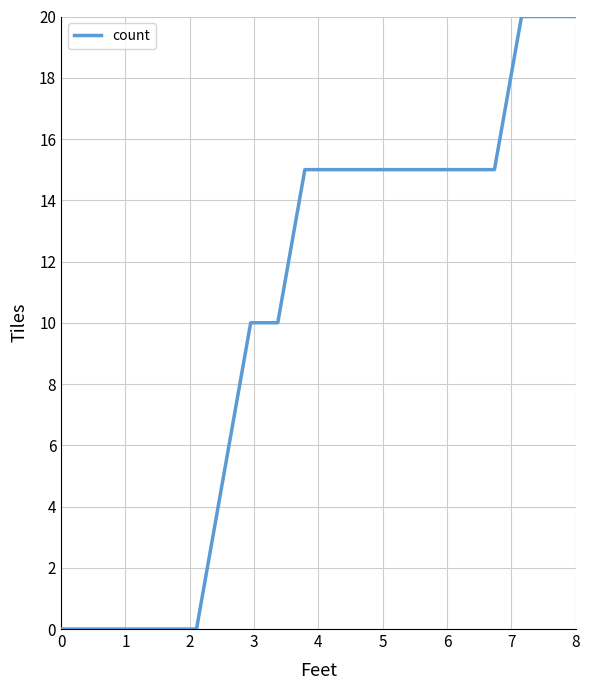

Does the chart display data point markers on the line(s)?

No